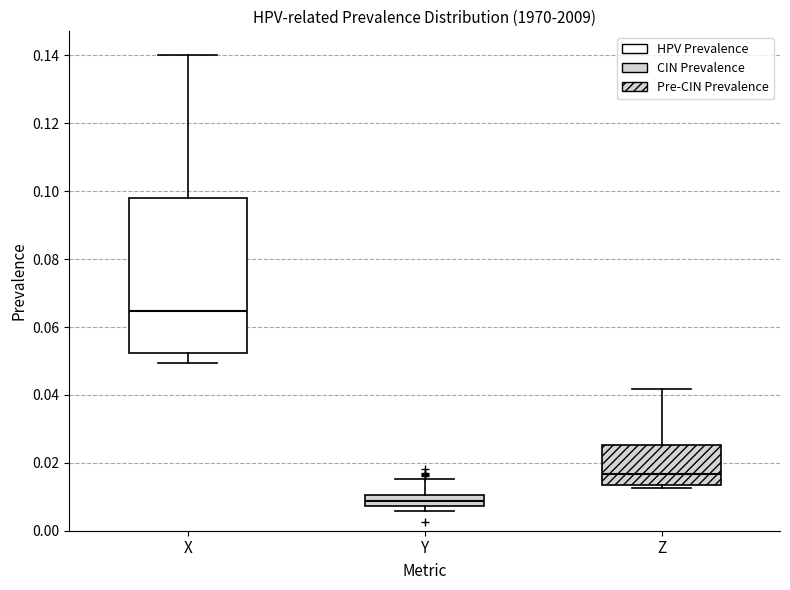

Comparing the boxes themselves (not the whiskers), which one is the tallest?

X